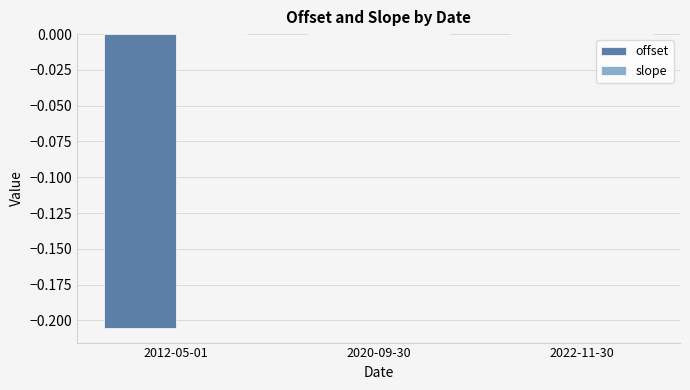

Between 2012-05-01 and 2022-11-30, which series saw the biggest shift?

offset